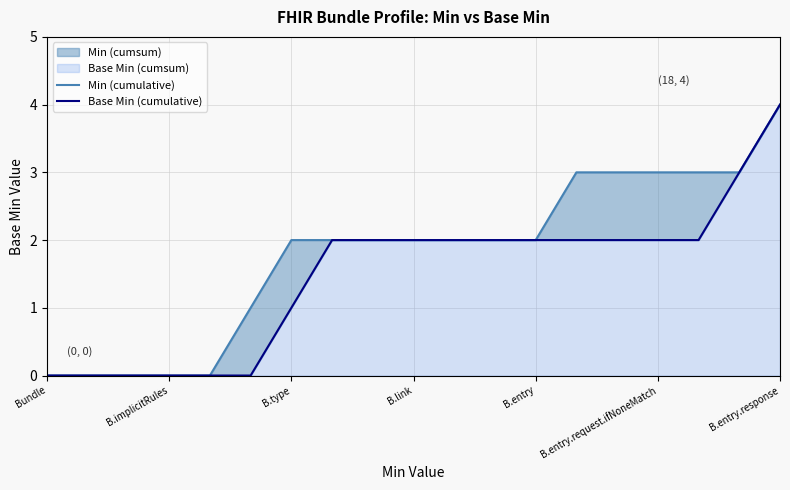

Rank the series by their maximum value, from lowest to highest.

Min (cumulative), Base Min (cumulative)